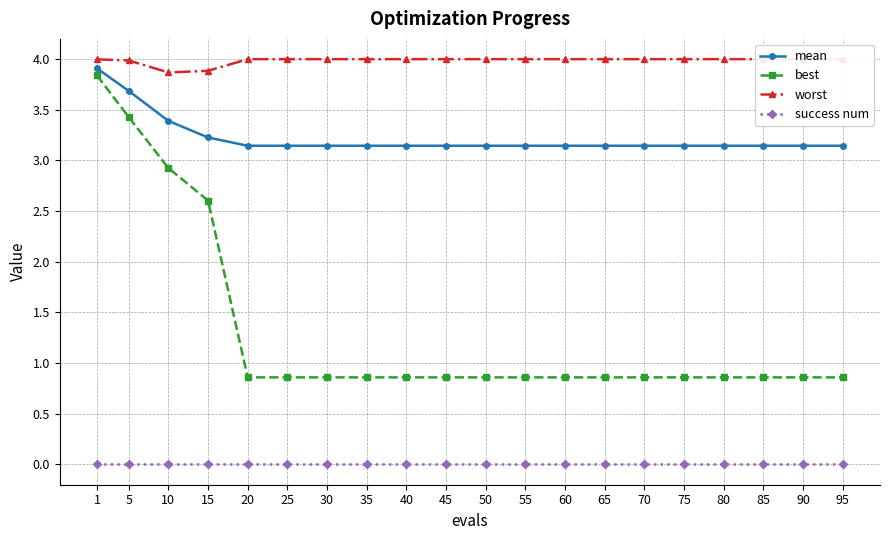

What is the difference between the second highest and minimum values in the best series?

2.6